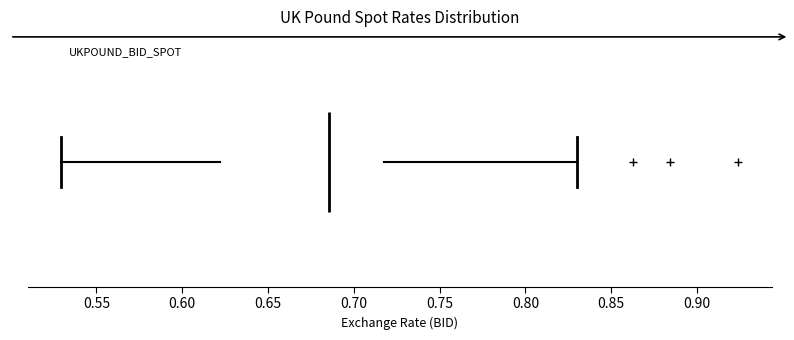

Where does the right whisker of the box end on the x-axis? The values are not printed on the chart, so give them approximately, as read against the axis.

0.830